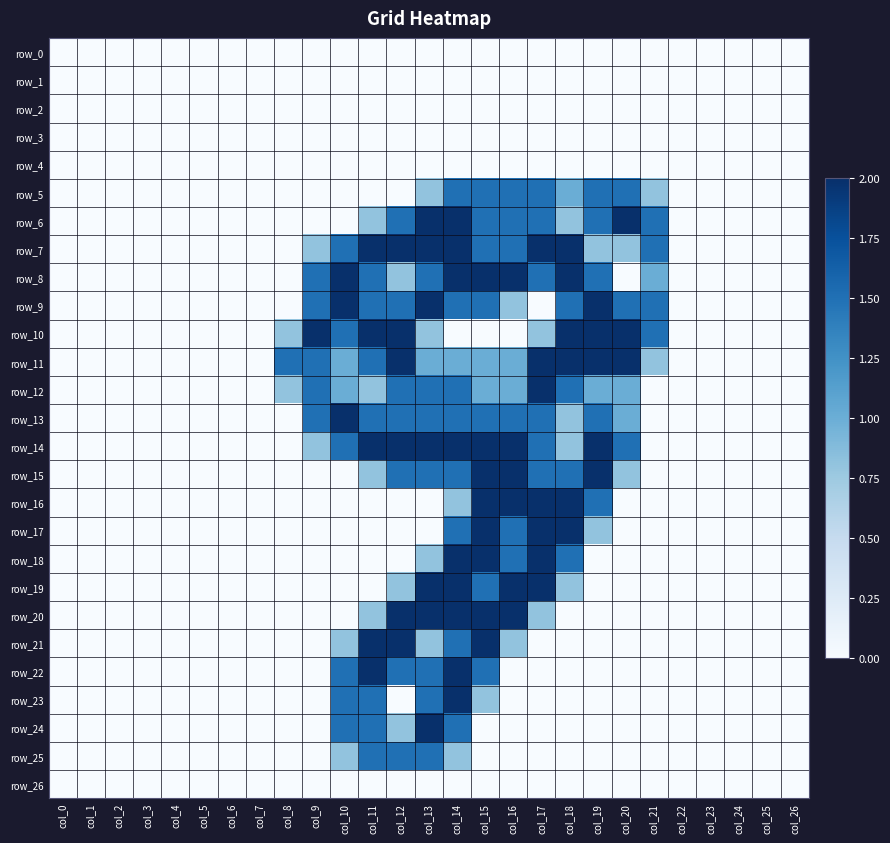

Reading left to right, transcribe all the data shown in this chart.

row_0: col_0=0.0	col_1=0.0	col_2=0.0	col_3=0.0	col_4=0.0	col_5=0.0	col_6=0.0	col_7=0.0	col_8=0.0	col_9=0.0	col_10=0.0	col_11=0.0	col_12=0.0	col_13=0.0	col_14=0.0	col_15=0.0	col_16=0.0	col_17=0.0	col_18=0.0	col_19=0.0	col_20=0.0	col_21=0.0	col_22=0.0	col_23=0.0	col_24=0.0	col_25=0.0	col_26=0.0
row_1: col_0=0.0	col_1=0.0	col_2=0.0	col_3=0.0	col_4=0.0	col_5=0.0	col_6=0.0	col_7=0.0	col_8=0.0	col_9=0.0	col_10=0.0	col_11=0.0	col_12=0.0	col_13=0.0	col_14=0.0	col_15=0.0	col_16=0.0	col_17=0.0	col_18=0.0	col_19=0.0	col_20=0.0	col_21=0.0	col_22=0.0	col_23=0.0	col_24=0.0	col_25=0.0	col_26=0.0
row_2: col_0=0.0	col_1=0.0	col_2=0.0	col_3=0.0	col_4=0.0	col_5=0.0	col_6=0.0	col_7=0.0	col_8=0.0	col_9=0.0	col_10=0.0	col_11=0.0	col_12=0.0	col_13=0.0	col_14=0.0	col_15=0.0	col_16=0.0	col_17=0.0	col_18=0.0	col_19=0.0	col_20=0.0	col_21=0.0	col_22=0.0	col_23=0.0	col_24=0.0	col_25=0.0	col_26=0.0
row_3: col_0=0.0	col_1=0.0	col_2=0.0	col_3=0.0	col_4=0.0	col_5=0.0	col_6=0.0	col_7=0.0	col_8=0.0	col_9=0.0	col_10=0.0	col_11=0.0	col_12=0.0	col_13=0.0	col_14=0.0	col_15=0.0	col_16=0.0	col_17=0.0	col_18=0.0	col_19=0.0	col_20=0.0	col_21=0.0	col_22=0.0	col_23=0.0	col_24=0.0	col_25=0.0	col_26=0.0
row_4: col_0=0.0	col_1=0.0	col_2=0.0	col_3=0.0	col_4=0.0	col_5=0.0	col_6=0.0	col_7=0.0	col_8=0.0	col_9=0.0	col_10=0.0	col_11=0.0	col_12=0.0	col_13=0.0	col_14=0.0	col_15=0.0	col_16=0.0	col_17=0.0	col_18=0.0	col_19=0.0	col_20=0.0	col_21=0.0	col_22=0.0	col_23=0.0	col_24=0.0	col_25=0.0	col_26=0.0
row_5: col_0=0.0	col_1=0.0	col_2=0.0	col_3=0.0	col_4=0.0	col_5=0.0	col_6=0.0	col_7=0.0	col_8=0.0	col_9=0.0	col_10=0.0	col_11=0.0	col_12=0.0	col_13=0.8	col_14=1.5	col_15=1.5	col_16=1.5	col_17=1.5	col_18=1.0	col_19=1.5	col_20=1.5	col_21=0.8	col_22=0.0	col_23=0.0	col_24=0.0	col_25=0.0	col_26=0.0
row_6: col_0=0.0	col_1=0.0	col_2=0.0	col_3=0.0	col_4=0.0	col_5=0.0	col_6=0.0	col_7=0.0	col_8=0.0	col_9=0.0	col_10=0.0	col_11=0.8	col_12=1.5	col_13=2.0	col_14=2.0	col_15=1.5	col_16=1.5	col_17=1.5	col_18=0.8	col_19=1.5	col_20=2.0	col_21=1.5	col_22=0.0	col_23=0.0	col_24=0.0	col_25=0.0	col_26=0.0
row_7: col_0=0.0	col_1=0.0	col_2=0.0	col_3=0.0	col_4=0.0	col_5=0.0	col_6=0.0	col_7=0.0	col_8=0.0	col_9=0.8	col_10=1.5	col_11=2.0	col_12=2.0	col_13=2.0	col_14=2.0	col_15=1.5	col_16=1.5	col_17=2.0	col_18=2.0	col_19=0.8	col_20=0.8	col_21=1.5	col_22=0.0	col_23=0.0	col_24=0.0	col_25=0.0	col_26=0.0
row_8: col_0=0.0	col_1=0.0	col_2=0.0	col_3=0.0	col_4=0.0	col_5=0.0	col_6=0.0	col_7=0.0	col_8=0.0	col_9=1.5	col_10=2.0	col_11=1.5	col_12=0.8	col_13=1.5	col_14=2.0	col_15=2.0	col_16=2.0	col_17=1.5	col_18=2.0	col_19=1.5	col_20=0.0	col_21=1.0	col_22=0.0	col_23=0.0	col_24=0.0	col_25=0.0	col_26=0.0
row_9: col_0=0.0	col_1=0.0	col_2=0.0	col_3=0.0	col_4=0.0	col_5=0.0	col_6=0.0	col_7=0.0	col_8=0.0	col_9=1.5	col_10=2.0	col_11=1.5	col_12=1.5	col_13=2.0	col_14=1.5	col_15=1.5	col_16=0.8	col_17=0.0	col_18=1.5	col_19=2.0	col_20=1.5	col_21=1.5	col_22=0.0	col_23=0.0	col_24=0.0	col_25=0.0	col_26=0.0
row_10: col_0=0.0	col_1=0.0	col_2=0.0	col_3=0.0	col_4=0.0	col_5=0.0	col_6=0.0	col_7=0.0	col_8=0.8	col_9=2.0	col_10=1.5	col_11=2.0	col_12=2.0	col_13=0.8	col_14=0.0	col_15=0.0	col_16=0.0	col_17=0.8	col_18=2.0	col_19=2.0	col_20=2.0	col_21=1.5	col_22=0.0	col_23=0.0	col_24=0.0	col_25=0.0	col_26=0.0
row_11: col_0=0.0	col_1=0.0	col_2=0.0	col_3=0.0	col_4=0.0	col_5=0.0	col_6=0.0	col_7=0.0	col_8=1.5	col_9=1.5	col_10=1.0	col_11=1.5	col_12=2.0	col_13=1.0	col_14=1.0	col_15=1.0	col_16=1.0	col_17=2.0	col_18=2.0	col_19=2.0	col_20=2.0	col_21=0.8	col_22=0.0	col_23=0.0	col_24=0.0	col_25=0.0	col_26=0.0
row_12: col_0=0.0	col_1=0.0	col_2=0.0	col_3=0.0	col_4=0.0	col_5=0.0	col_6=0.0	col_7=0.0	col_8=0.8	col_9=1.5	col_10=1.0	col_11=0.8	col_12=1.5	col_13=1.5	col_14=1.5	col_15=1.0	col_16=1.0	col_17=2.0	col_18=1.5	col_19=1.0	col_20=1.0	col_21=0.0	col_22=0.0	col_23=0.0	col_24=0.0	col_25=0.0	col_26=0.0
row_13: col_0=0.0	col_1=0.0	col_2=0.0	col_3=0.0	col_4=0.0	col_5=0.0	col_6=0.0	col_7=0.0	col_8=0.0	col_9=1.5	col_10=2.0	col_11=1.5	col_12=1.5	col_13=1.5	col_14=1.5	col_15=1.5	col_16=1.5	col_17=1.5	col_18=0.8	col_19=1.5	col_20=1.0	col_21=0.0	col_22=0.0	col_23=0.0	col_24=0.0	col_25=0.0	col_26=0.0
row_14: col_0=0.0	col_1=0.0	col_2=0.0	col_3=0.0	col_4=0.0	col_5=0.0	col_6=0.0	col_7=0.0	col_8=0.0	col_9=0.8	col_10=1.5	col_11=2.0	col_12=2.0	col_13=2.0	col_14=2.0	col_15=2.0	col_16=2.0	col_17=1.5	col_18=0.8	col_19=2.0	col_20=1.5	col_21=0.0	col_22=0.0	col_23=0.0	col_24=0.0	col_25=0.0	col_26=0.0
row_15: col_0=0.0	col_1=0.0	col_2=0.0	col_3=0.0	col_4=0.0	col_5=0.0	col_6=0.0	col_7=0.0	col_8=0.0	col_9=0.0	col_10=0.0	col_11=0.8	col_12=1.5	col_13=1.5	col_14=1.5	col_15=2.0	col_16=2.0	col_17=1.5	col_18=1.5	col_19=2.0	col_20=0.8	col_21=0.0	col_22=0.0	col_23=0.0	col_24=0.0	col_25=0.0	col_26=0.0
row_16: col_0=0.0	col_1=0.0	col_2=0.0	col_3=0.0	col_4=0.0	col_5=0.0	col_6=0.0	col_7=0.0	col_8=0.0	col_9=0.0	col_10=0.0	col_11=0.0	col_12=0.0	col_13=0.0	col_14=0.8	col_15=2.0	col_16=2.0	col_17=2.0	col_18=2.0	col_19=1.5	col_20=0.0	col_21=0.0	col_22=0.0	col_23=0.0	col_24=0.0	col_25=0.0	col_26=0.0
row_17: col_0=0.0	col_1=0.0	col_2=0.0	col_3=0.0	col_4=0.0	col_5=0.0	col_6=0.0	col_7=0.0	col_8=0.0	col_9=0.0	col_10=0.0	col_11=0.0	col_12=0.0	col_13=0.0	col_14=1.5	col_15=2.0	col_16=1.5	col_17=2.0	col_18=2.0	col_19=0.8	col_20=0.0	col_21=0.0	col_22=0.0	col_23=0.0	col_24=0.0	col_25=0.0	col_26=0.0
row_18: col_0=0.0	col_1=0.0	col_2=0.0	col_3=0.0	col_4=0.0	col_5=0.0	col_6=0.0	col_7=0.0	col_8=0.0	col_9=0.0	col_10=0.0	col_11=0.0	col_12=0.0	col_13=0.8	col_14=2.0	col_15=2.0	col_16=1.5	col_17=2.0	col_18=1.5	col_19=0.0	col_20=0.0	col_21=0.0	col_22=0.0	col_23=0.0	col_24=0.0	col_25=0.0	col_26=0.0
row_19: col_0=0.0	col_1=0.0	col_2=0.0	col_3=0.0	col_4=0.0	col_5=0.0	col_6=0.0	col_7=0.0	col_8=0.0	col_9=0.0	col_10=0.0	col_11=0.0	col_12=0.8	col_13=2.0	col_14=2.0	col_15=1.5	col_16=2.0	col_17=2.0	col_18=0.8	col_19=0.0	col_20=0.0	col_21=0.0	col_22=0.0	col_23=0.0	col_24=0.0	col_25=0.0	col_26=0.0
row_20: col_0=0.0	col_1=0.0	col_2=0.0	col_3=0.0	col_4=0.0	col_5=0.0	col_6=0.0	col_7=0.0	col_8=0.0	col_9=0.0	col_10=0.0	col_11=0.8	col_12=2.0	col_13=2.0	col_14=2.0	col_15=2.0	col_16=2.0	col_17=0.8	col_18=0.0	col_19=0.0	col_20=0.0	col_21=0.0	col_22=0.0	col_23=0.0	col_24=0.0	col_25=0.0	col_26=0.0
row_21: col_0=0.0	col_1=0.0	col_2=0.0	col_3=0.0	col_4=0.0	col_5=0.0	col_6=0.0	col_7=0.0	col_8=0.0	col_9=0.0	col_10=0.8	col_11=2.0	col_12=2.0	col_13=0.8	col_14=1.5	col_15=2.0	col_16=0.8	col_17=0.0	col_18=0.0	col_19=0.0	col_20=0.0	col_21=0.0	col_22=0.0	col_23=0.0	col_24=0.0	col_25=0.0	col_26=0.0
row_22: col_0=0.0	col_1=0.0	col_2=0.0	col_3=0.0	col_4=0.0	col_5=0.0	col_6=0.0	col_7=0.0	col_8=0.0	col_9=0.0	col_10=1.5	col_11=2.0	col_12=1.5	col_13=1.5	col_14=2.0	col_15=1.5	col_16=0.0	col_17=0.0	col_18=0.0	col_19=0.0	col_20=0.0	col_21=0.0	col_22=0.0	col_23=0.0	col_24=0.0	col_25=0.0	col_26=0.0
row_23: col_0=0.0	col_1=0.0	col_2=0.0	col_3=0.0	col_4=0.0	col_5=0.0	col_6=0.0	col_7=0.0	col_8=0.0	col_9=0.0	col_10=1.5	col_11=1.5	col_12=0.0	col_13=1.5	col_14=2.0	col_15=0.8	col_16=0.0	col_17=0.0	col_18=0.0	col_19=0.0	col_20=0.0	col_21=0.0	col_22=0.0	col_23=0.0	col_24=0.0	col_25=0.0	col_26=0.0
row_24: col_0=0.0	col_1=0.0	col_2=0.0	col_3=0.0	col_4=0.0	col_5=0.0	col_6=0.0	col_7=0.0	col_8=0.0	col_9=0.0	col_10=1.5	col_11=1.5	col_12=0.8	col_13=2.0	col_14=1.5	col_15=0.0	col_16=0.0	col_17=0.0	col_18=0.0	col_19=0.0	col_20=0.0	col_21=0.0	col_22=0.0	col_23=0.0	col_24=0.0	col_25=0.0	col_26=0.0
row_25: col_0=0.0	col_1=0.0	col_2=0.0	col_3=0.0	col_4=0.0	col_5=0.0	col_6=0.0	col_7=0.0	col_8=0.0	col_9=0.0	col_10=0.8	col_11=1.5	col_12=1.5	col_13=1.5	col_14=0.8	col_15=0.0	col_16=0.0	col_17=0.0	col_18=0.0	col_19=0.0	col_20=0.0	col_21=0.0	col_22=0.0	col_23=0.0	col_24=0.0	col_25=0.0	col_26=0.0
row_26: col_0=0.0	col_1=0.0	col_2=0.0	col_3=0.0	col_4=0.0	col_5=0.0	col_6=0.0	col_7=0.0	col_8=0.0	col_9=0.0	col_10=0.0	col_11=0.0	col_12=0.0	col_13=0.0	col_14=0.0	col_15=0.0	col_16=0.0	col_17=0.0	col_18=0.0	col_19=0.0	col_20=0.0	col_21=0.0	col_22=0.0	col_23=0.0	col_24=0.0	col_25=0.0	col_26=0.0